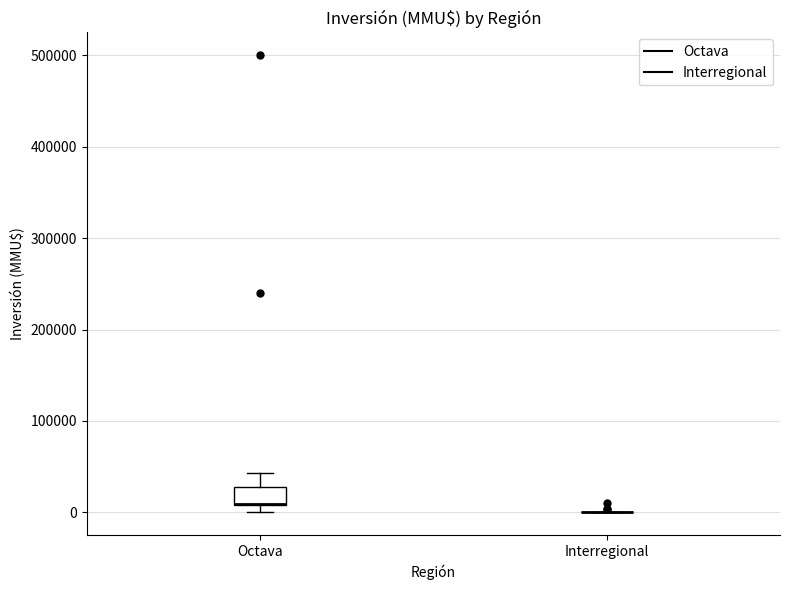

Reading left to right, read every box against the y-axis: the position of its median line, the range the box covers, and the ends of its whiskers. The values are not printed on the chart, so give them approximately, as read against the axis.

Octava: median 10000 (drawn on the box's lower edge), box 10000 to 30000, whiskers 0 to 40000
Interregional: box collapsed to a line at 0, whiskers 0 to 0